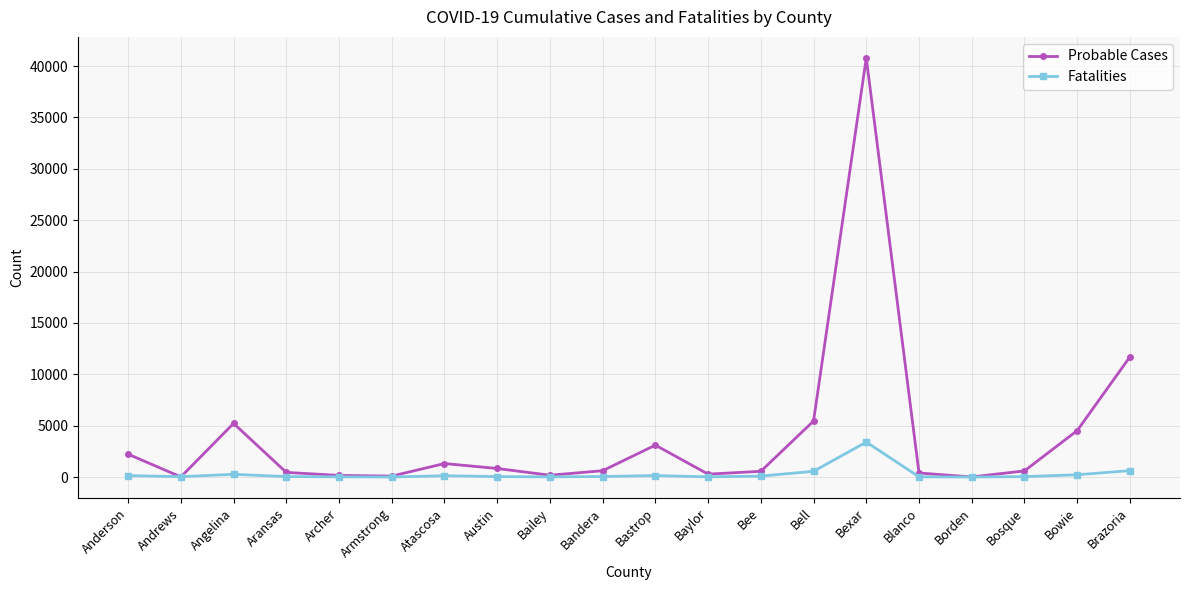

True or false: Probable Cases has more than 1 interior local peaks.

True